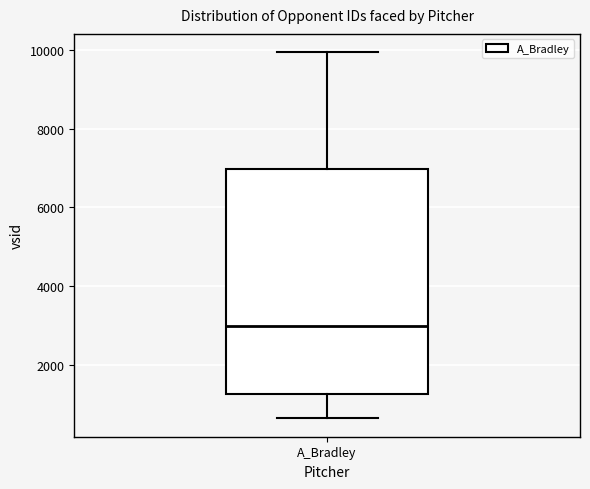

Where does the median line of the box for A_Bradley sit on the y-axis? The values are not printed on the chart, so give them approximately, as read against the axis.

3000